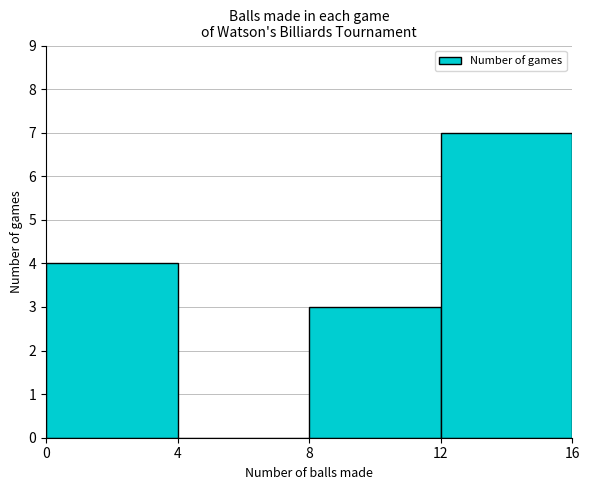

Which range on the x-axis has the tallest bar?

12 to 16